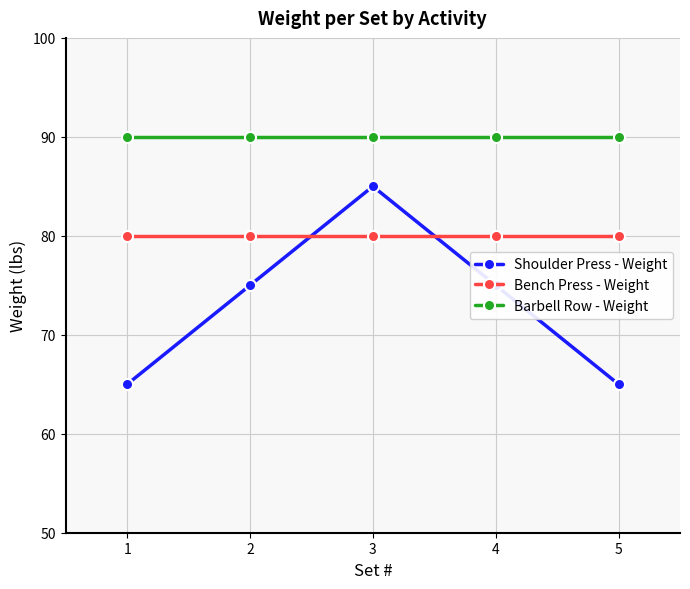

The value of Barbell Row - Weight at 1 is 90. True or false?

True